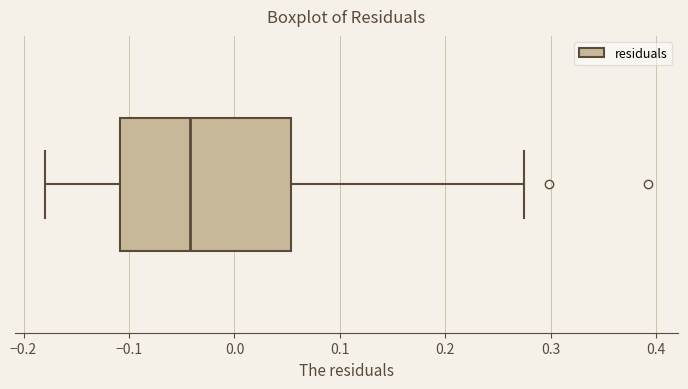

Where is the left edge of the box on the x-axis? The values are not printed on the chart, so give them approximately, as read against the axis.

-0.11